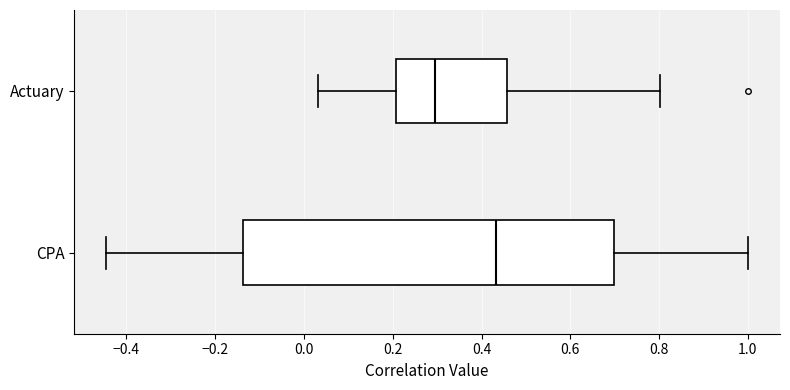

Reading bottom to top, transcribe this box plot: for each box, give where its median line is, the range the box spans, and where its two whiskers end, as read against the x-axis. The values are not printed on the chart, so give them approximately, as read against the axis.

CPA: median 0.44, box -0.14 to 0.70, whiskers -0.44 to 1.00
Actuary: median 0.30, box 0.20 to 0.46, whiskers 0.04 to 0.80